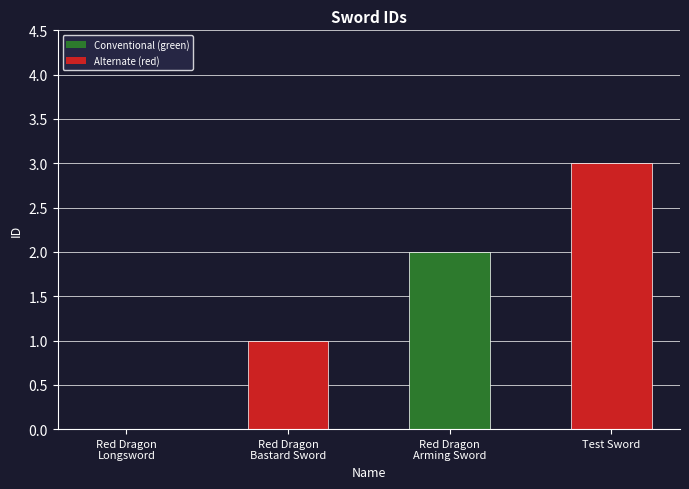

Is it true that the value at Red Dragon
Arming Sword is 2?

True